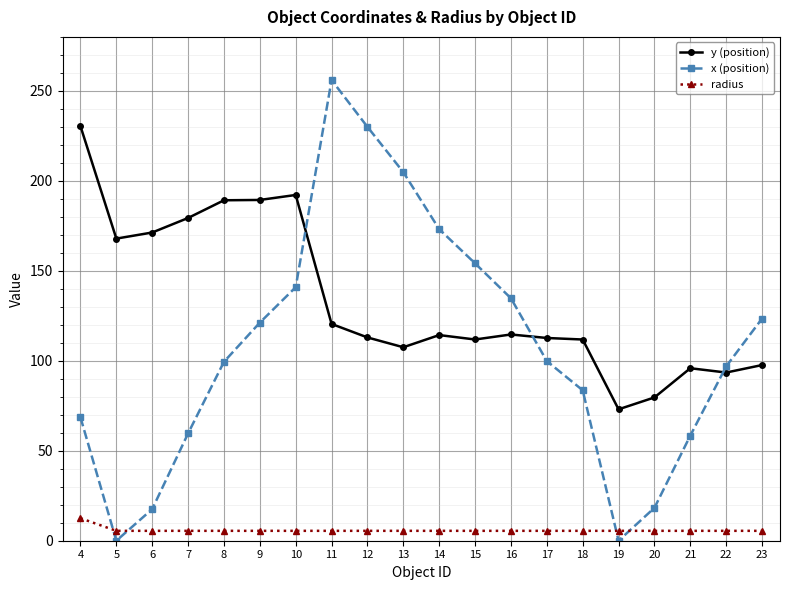

List the series in order of their overall mean, lowest first.

radius, x (position), y (position)